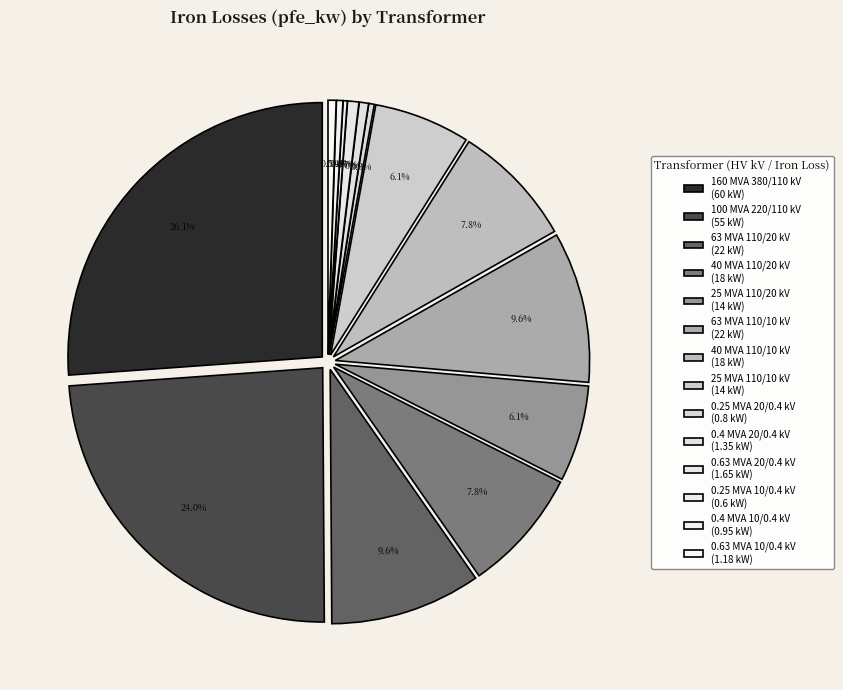

What percentage is the 10 slice, to the nearest percent?

1%